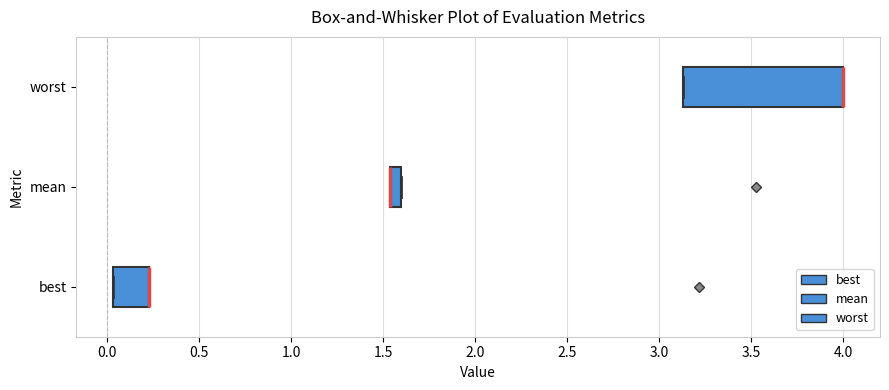

Where is the left edge of the box for mean on the x-axis? The values are not printed on the chart, so give them approximately, as read against the axis.

1.55